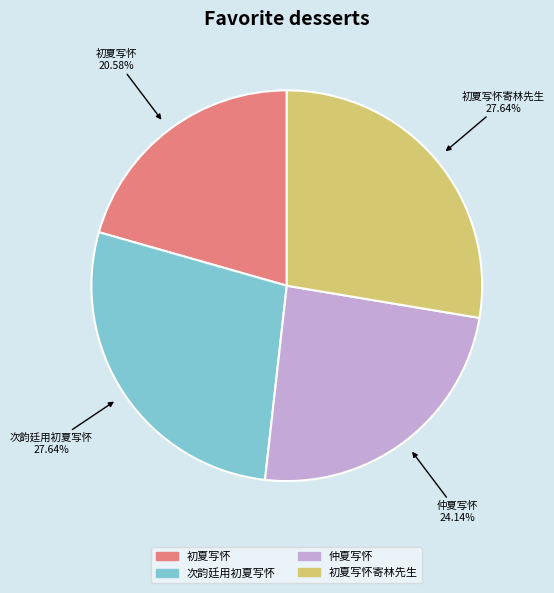

Is there any slice that represents more than half of the pie?

No